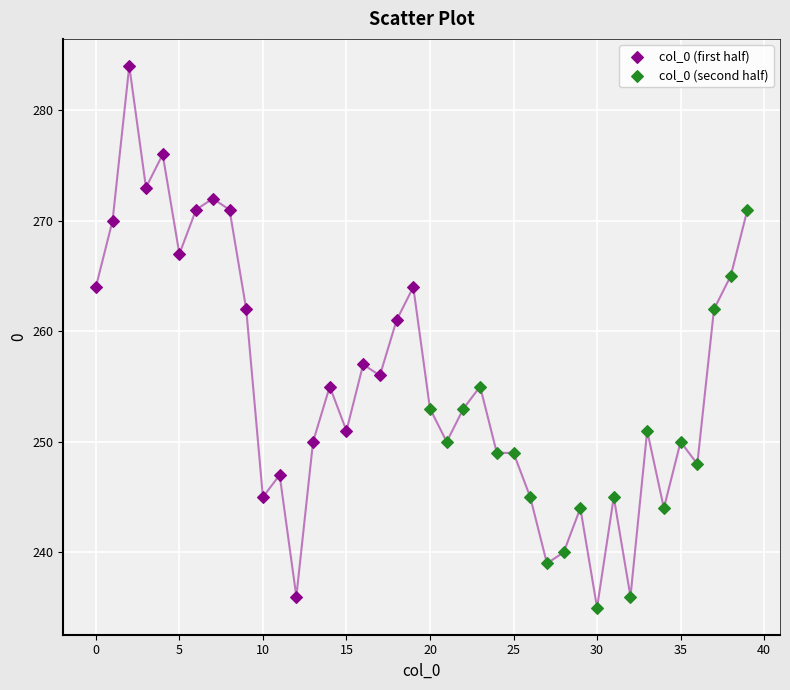

Which series reaches the maximum Y coordinate?

col_0 (first half)